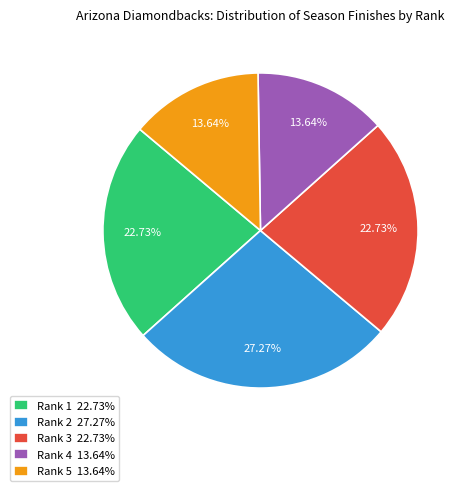

What is the ratio of the value at Rank 4 13.64% to the value at Rank 2 27.27%?

0.5